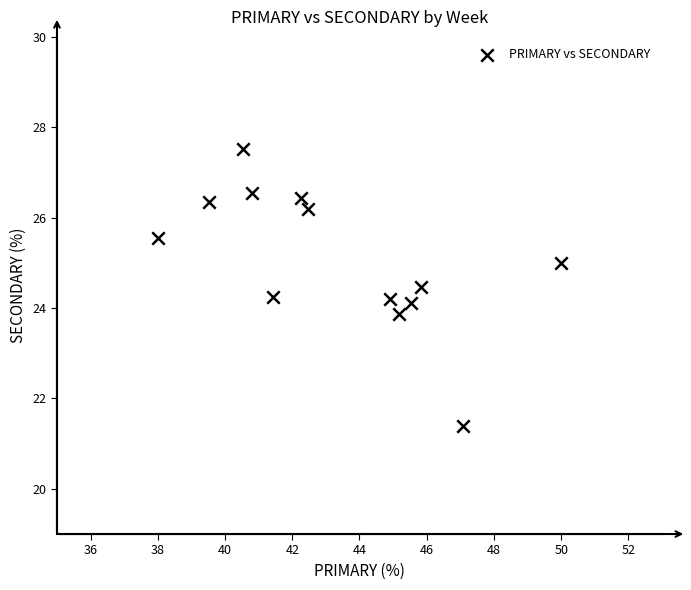

What is the range of X values (max minus min)?

12.0